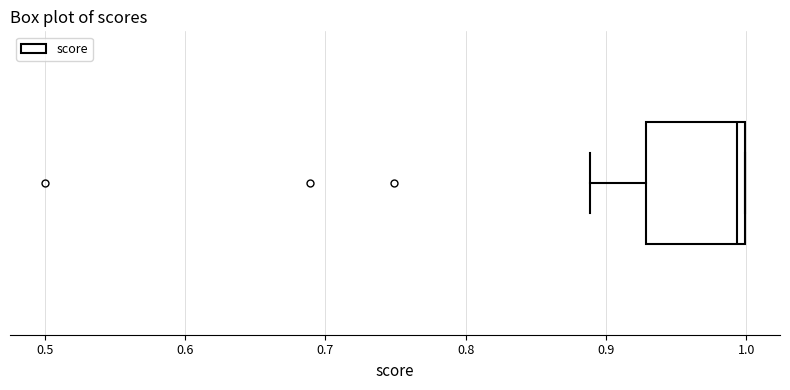

Transcribe this box plot: give where the median line is, the range the box spans, and where the two whiskers end, as read against the x-axis. The values are not printed on the chart, so give them approximately, as read against the axis.

median 0.99, box 0.93 to 1.00, whiskers 0.89 to 1.00